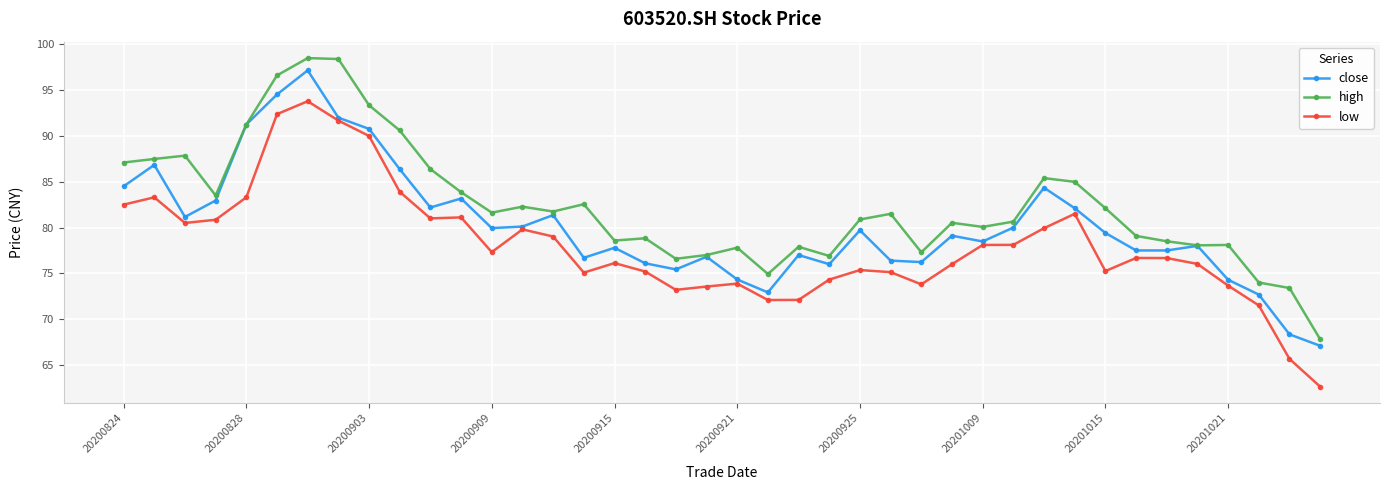

What is the lowest value of the high series?

67.8